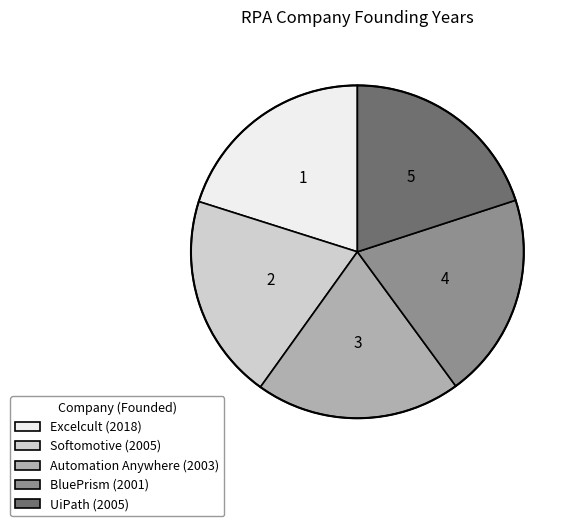

Count the number of slices in the pie.

5